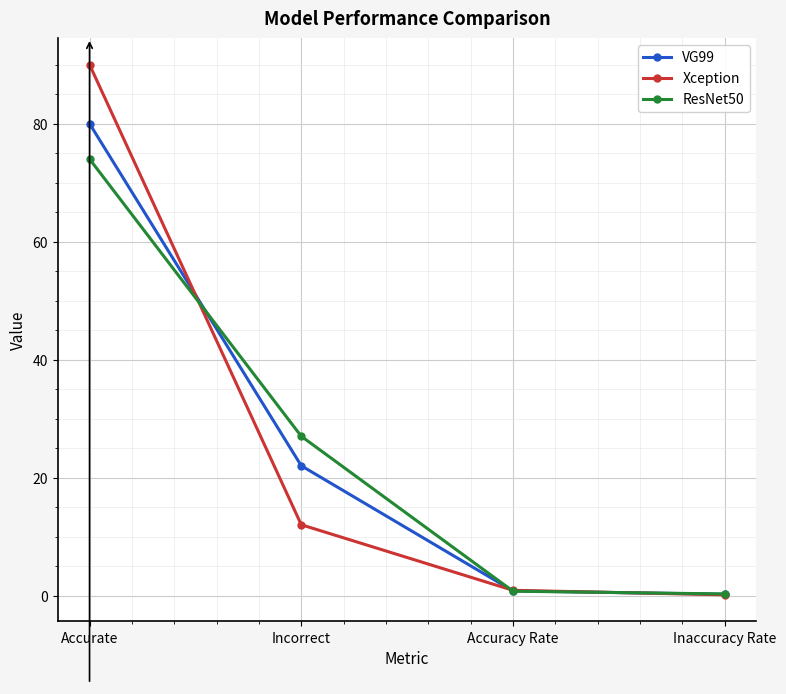

At how many categories does at least one series exceed 56?

1